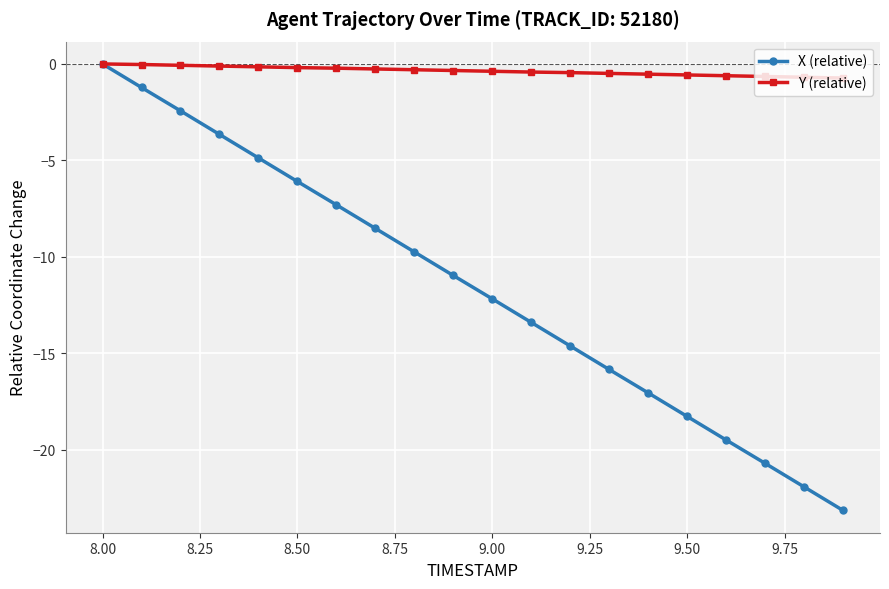

What is the value of the Y (relative) point at the 17th from the left?

-0.6